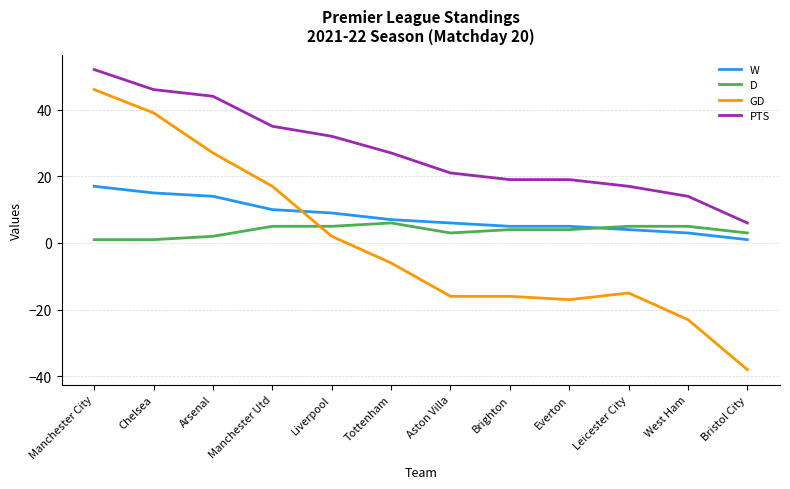

Which series has the widest spread of values?

GD